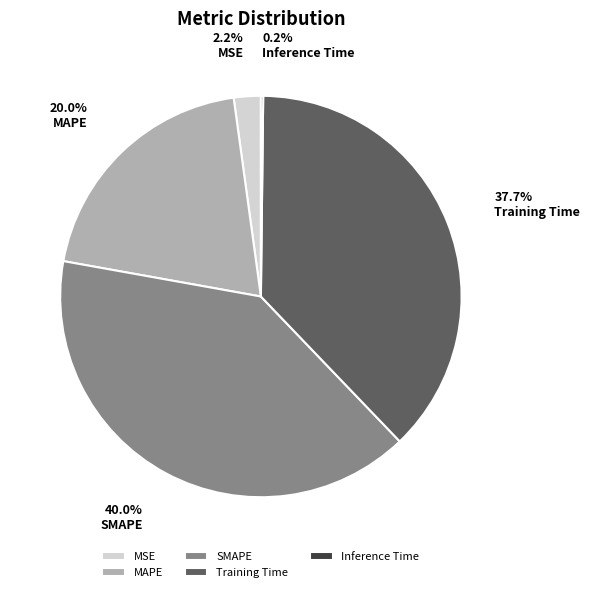

What percentage is NOT represented by Training Time?

62.3%